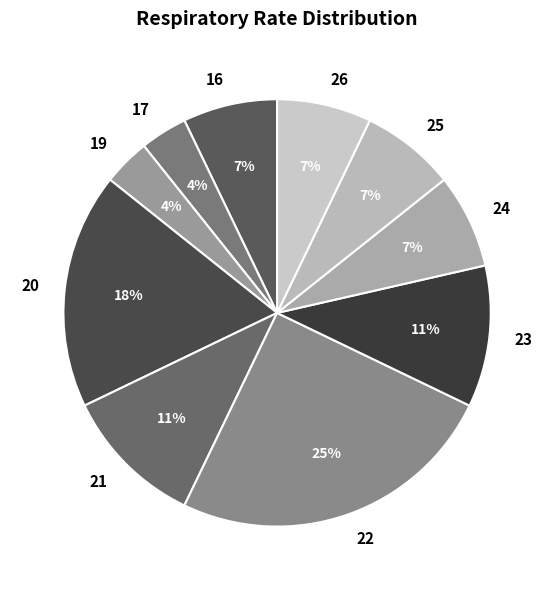

The 19 slice represents 4% of the pie. True or false?

True